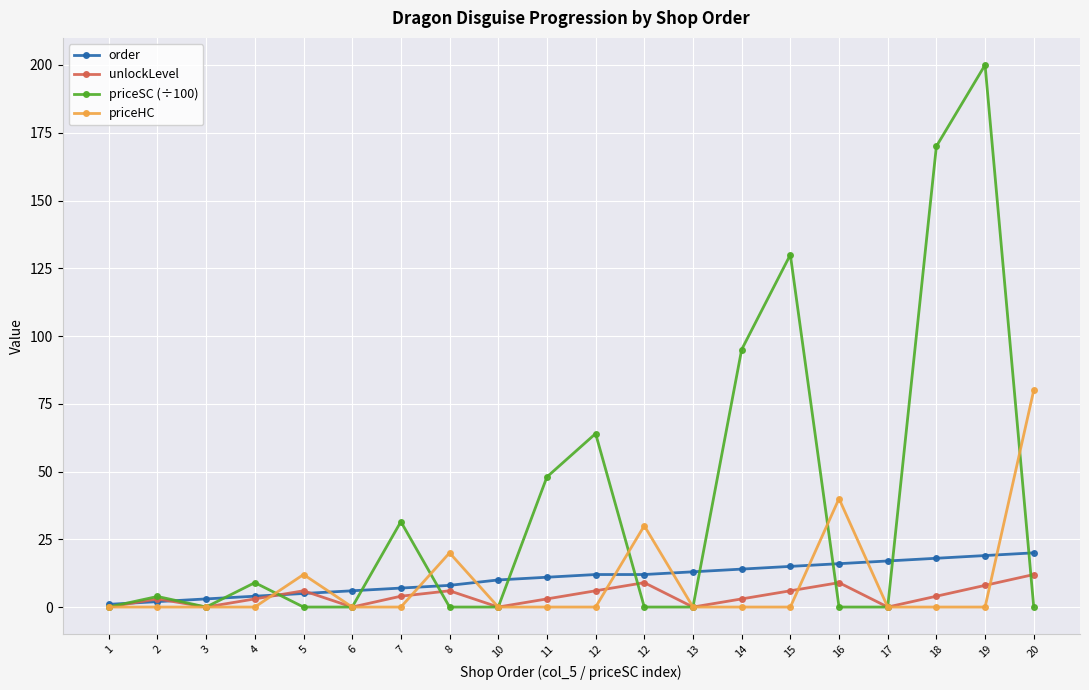

Count the number of data series in this chart.

4